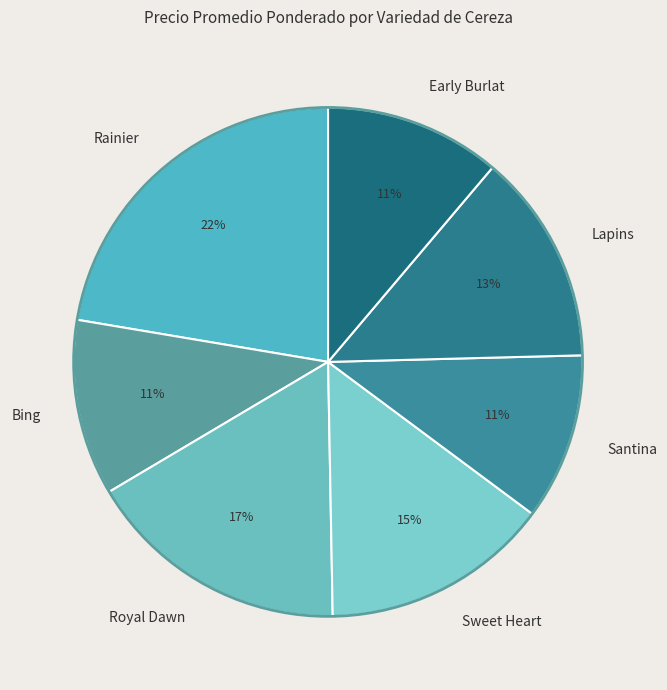

How many slices are in this pie chart?

7